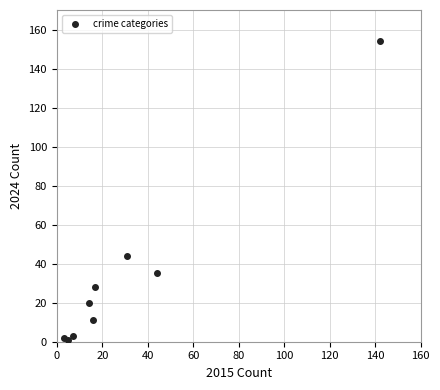

What Y value in the scatter plot is closest to 77?

44